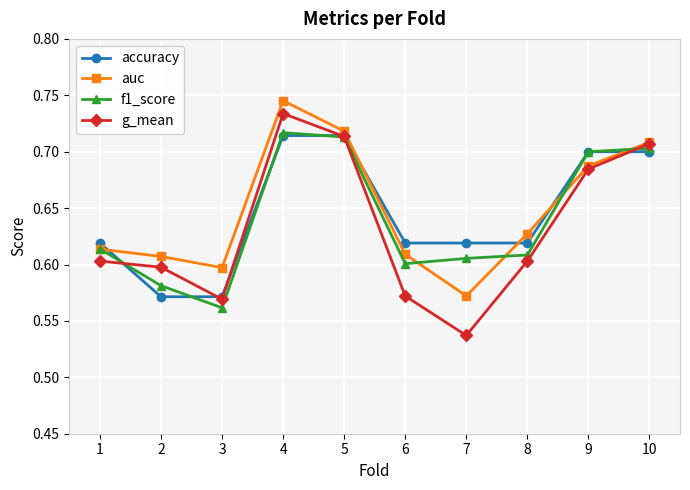

Is the value of g_mean at 7 greater than the value of accuracy at 4?

No